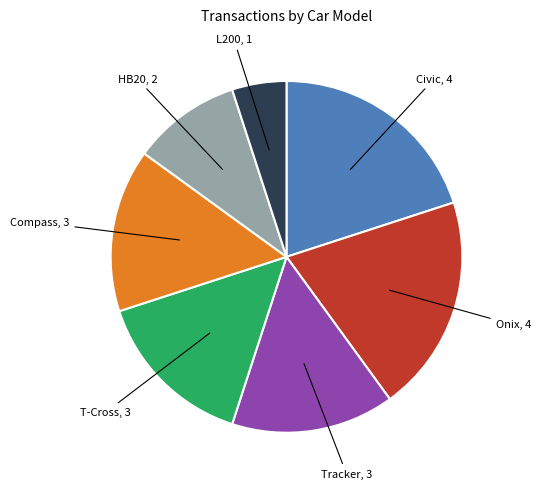

Does any single category account for the majority?

No